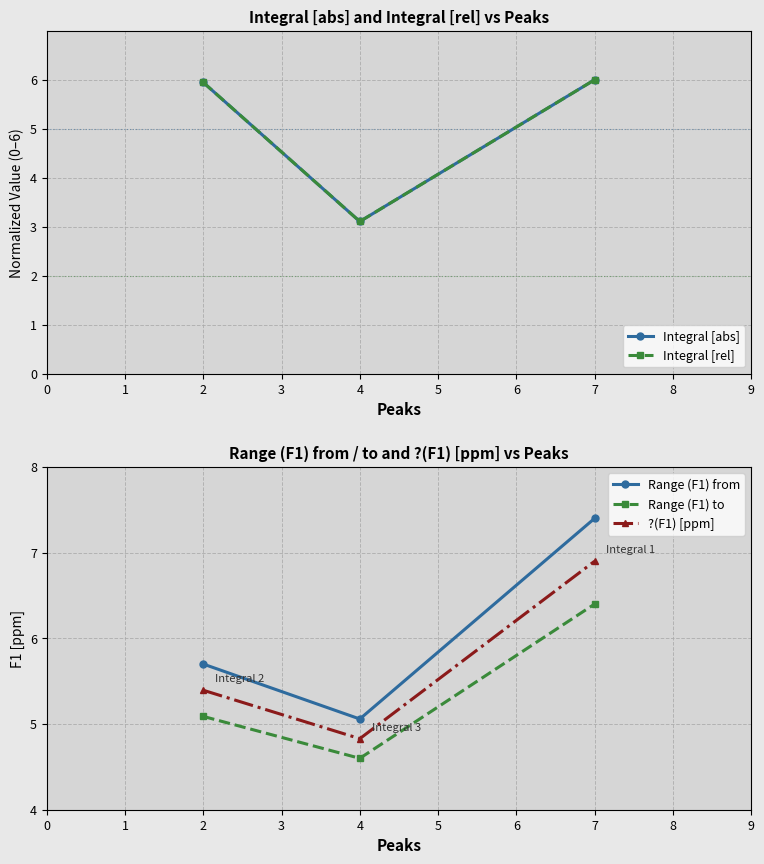

Reading right to left, extract all data points from this chart.

Integral [abs]: 6.0	3.1	5.9
Integral [rel]: 6.0	3.1	5.9
Range (F1) from: 7.4	5.1	5.7
Range (F1) to: 6.4	4.6	5.1
?(F1) [ppm]: 6.9	4.8	5.4